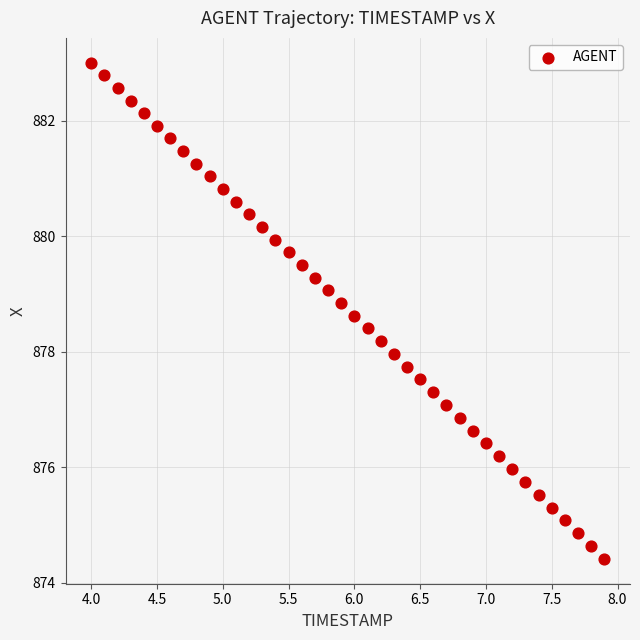

What is the range of Y values (max minus min)?

8.6